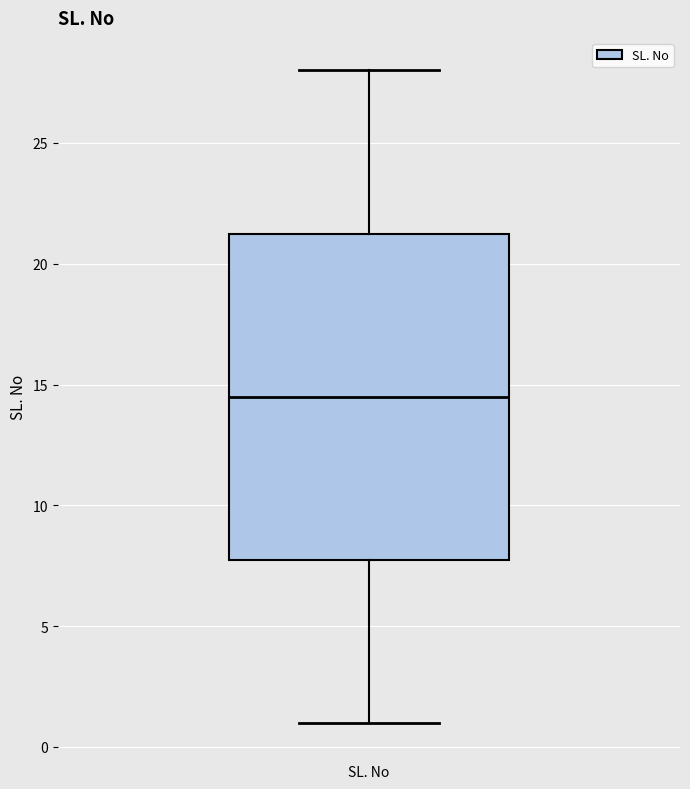

Read this box plot against the y-axis: the position of the median line, the range covered by the box, and the ends of both whiskers. The values are not printed on the chart, so give them approximately, as read against the axis.

median 14.5, box 8.0 to 21.5, whiskers 1.0 to 28.0